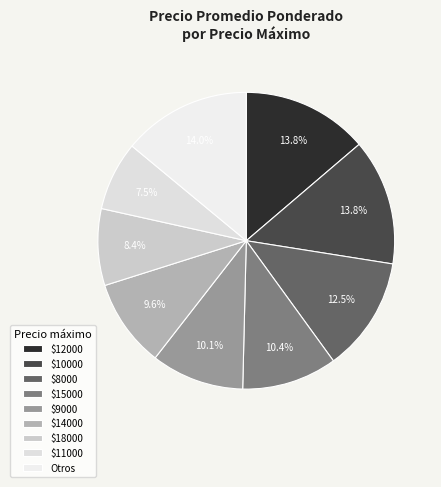

How many segments does this pie chart have?

9